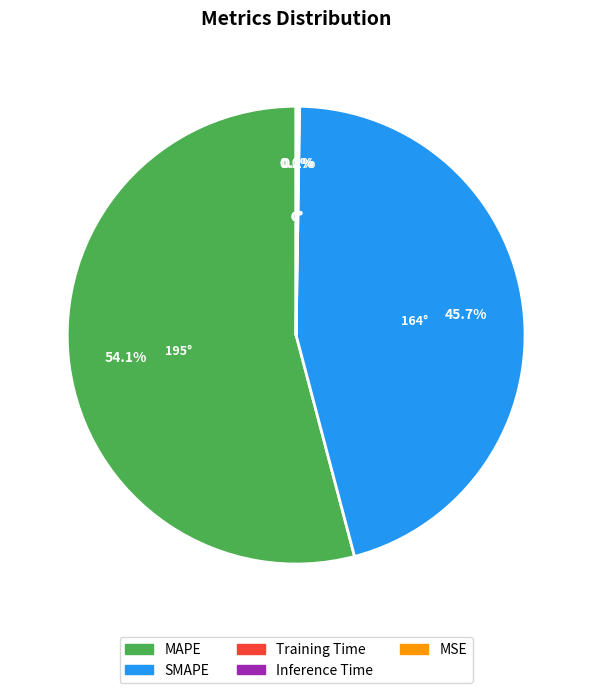

What is the ratio of the value at SMAPE to the value at MAPE?

0.8